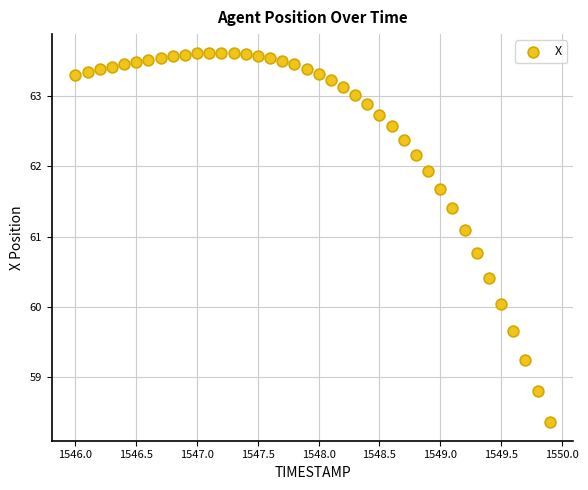

What is the range of X values (max minus min)?

3.9